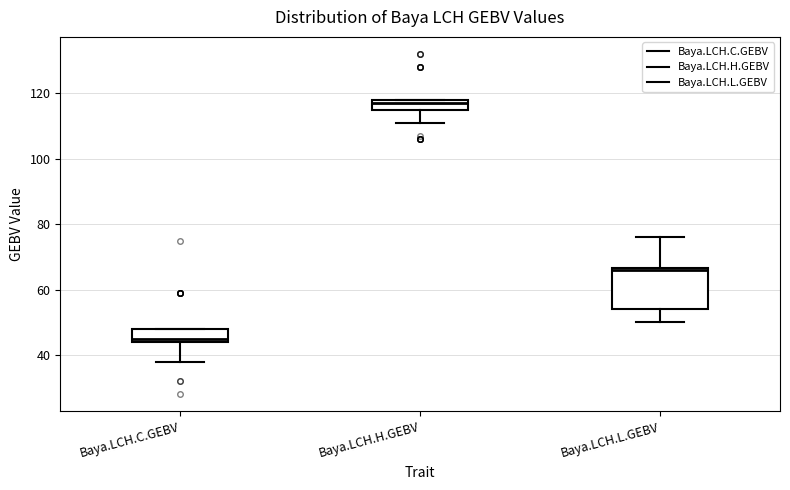

Which box's median line is the lowest?

Baya.LCH.C.GEBV